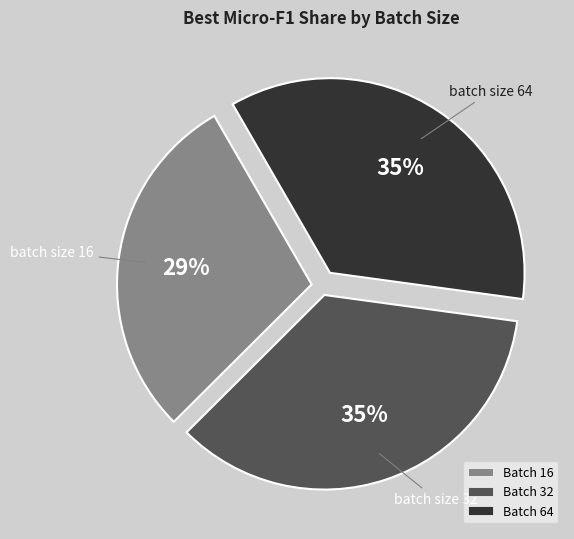

Is there a majority slice in this chart?

No